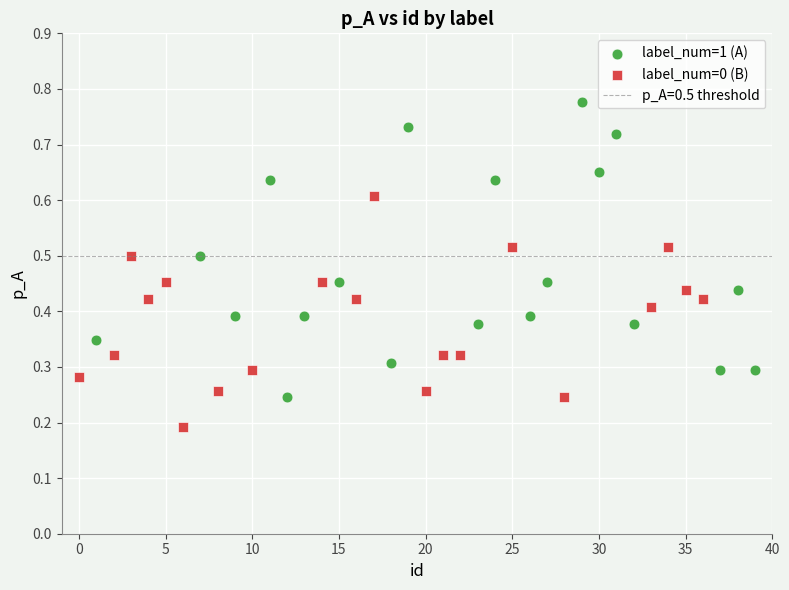

Which series reaches the maximum Y coordinate?

label_num=1 (A)